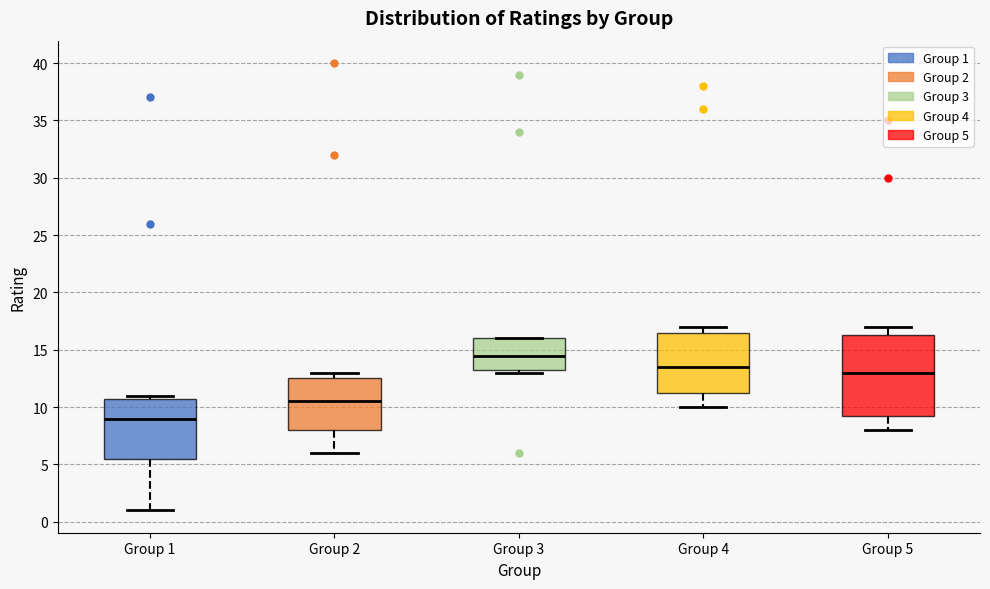

Which box has the highest median line?

Group 3